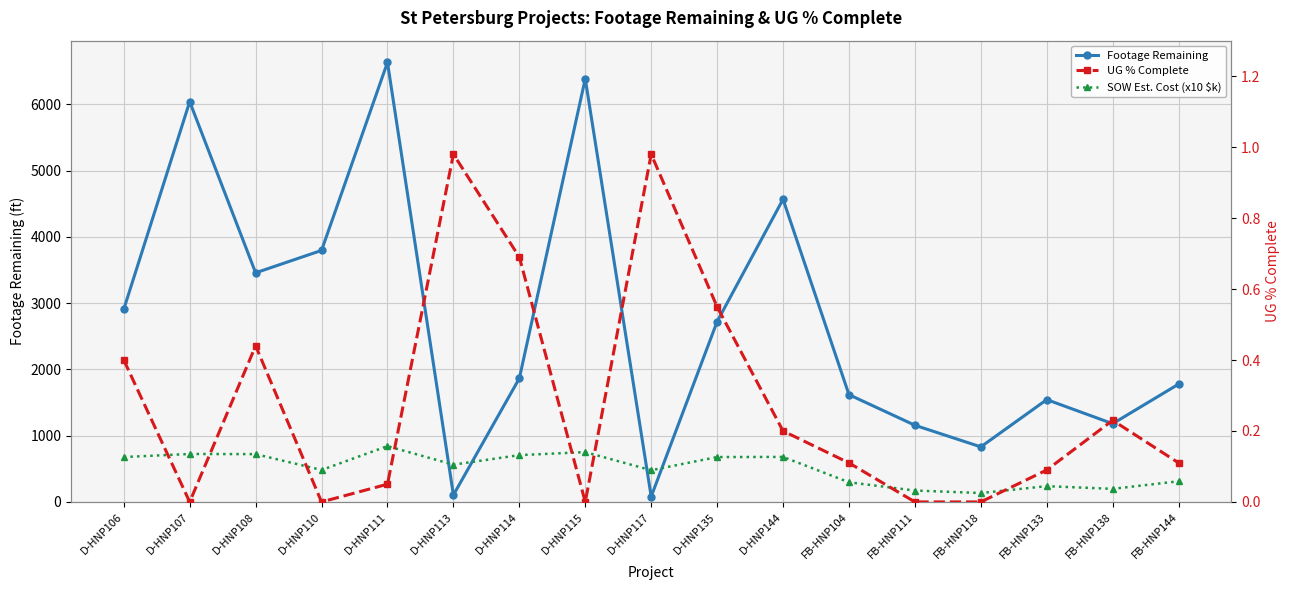

Reading left to right, extract all data points from this chart.

Footage Remaining: D-HNP106=2908.0	D-HNP107=6041.0	D-HNP108=3458.0	D-HNP110=3796.0	D-HNP111=6634.0	D-HNP113=105.0	D-HNP114=1865.0	D-HNP115=6387.0	D-HNP117=81.0	D-HNP135=2721.0	D-HNP144=4568.0	FB-HNP104=1619.0	FB-HNP111=1157.0	FB-HNP118=831.0	FB-HNP133=1544.0	FB-HNP138=1181.0	FB-HNP144=1778.0
SOW Est. Cost (x10 $k): D-HNP106=677.3	D-HNP107=723.8	D-HNP108=721.3	D-HNP110=482.2	D-HNP111=842.3	D-HNP113=562.6	D-HNP114=706.4	D-HNP115=751.9	D-HNP117=478.5	D-HNP135=677.4	D-HNP144=679.2	FB-HNP104=296.3	FB-HNP111=172.0	FB-HNP118=134.4	FB-HNP133=238.0	FB-HNP138=197.5	FB-HNP144=311.9
UG % Complete: D-HNP106=0.4	D-HNP107=0.0	D-HNP108=0.4	D-HNP110=0.0	D-HNP111=0.1	D-HNP113=1.0	D-HNP114=0.7	D-HNP115=0.0	D-HNP117=1.0	D-HNP135=0.6	D-HNP144=0.2	FB-HNP104=0.1	FB-HNP111=0.0	FB-HNP118=0.0	FB-HNP133=0.1	FB-HNP138=0.2	FB-HNP144=0.1